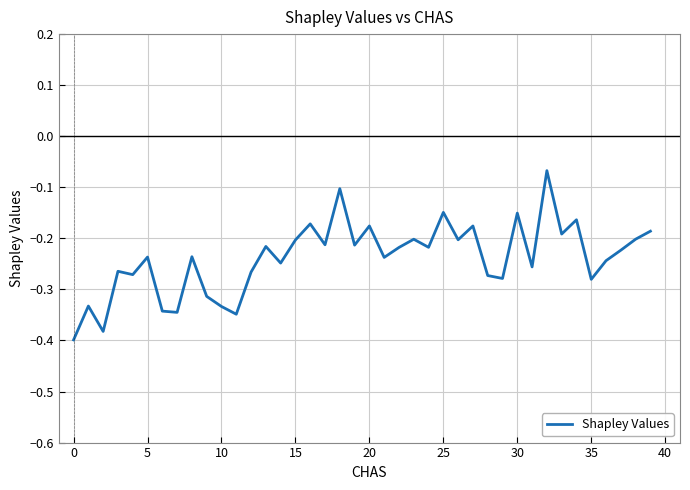

Is it true that the value at 10 is -0.5?

False